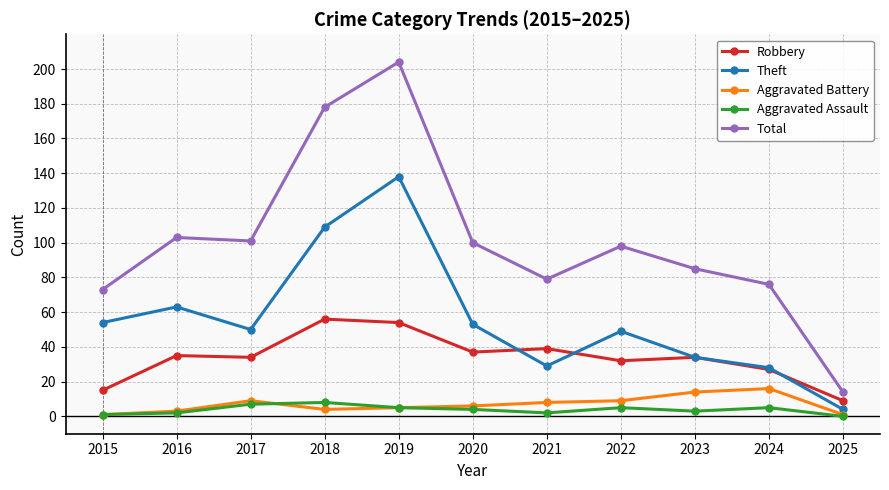

What is the approximate value of Aggravated Assault at 2023?

3